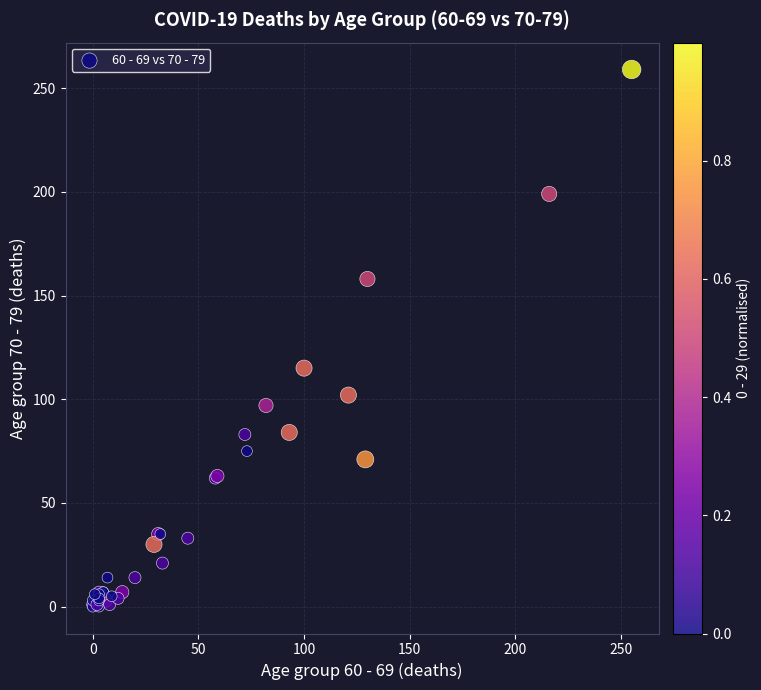

What Y value in the scatter plot is closest to 129?

115